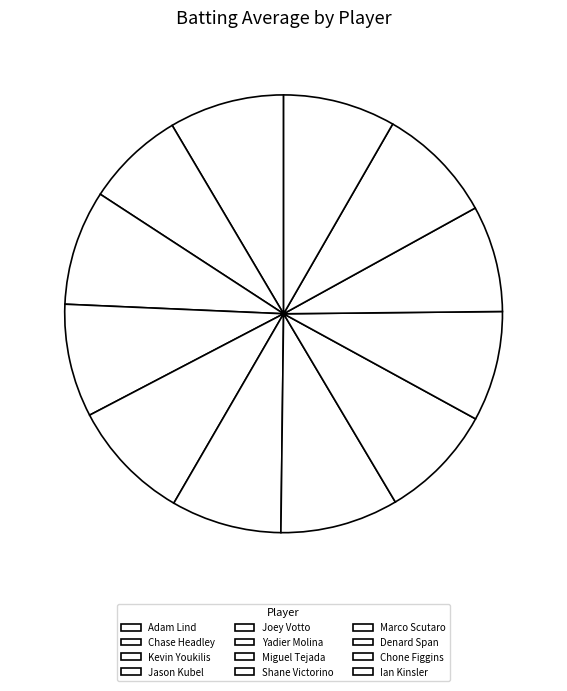

Which category has the biggest portion of the pie?

Joey Votto